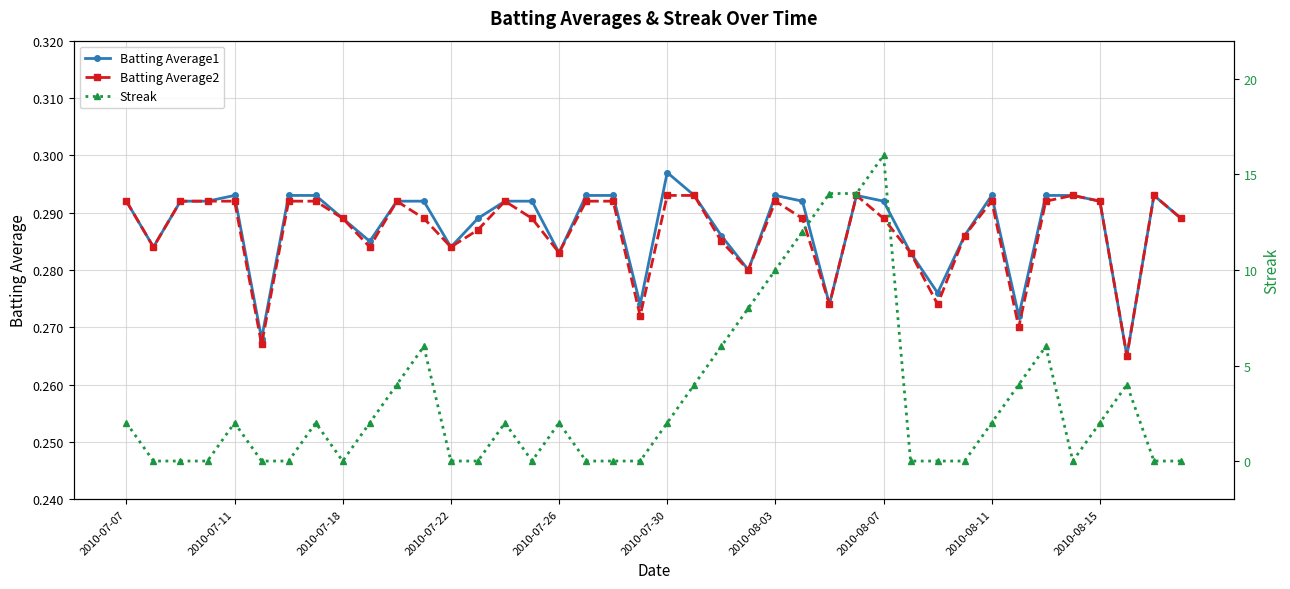

What is the sum of all Batting Average2 values?

11.5